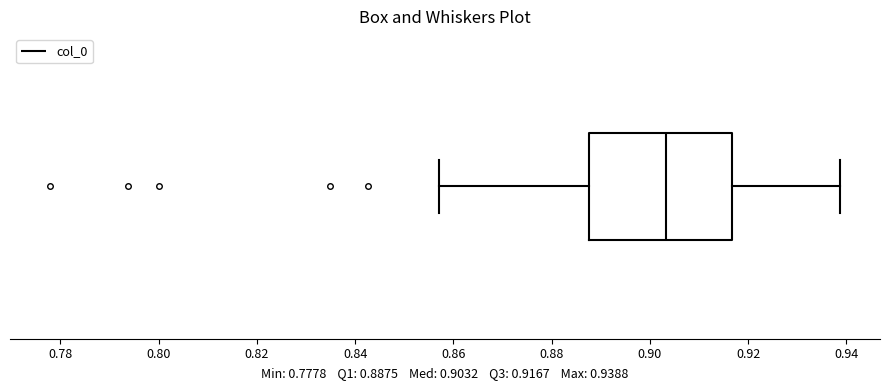

Where is the left edge of the box on the x-axis? The values are not printed on the chart, so give them approximately, as read against the axis.

0.888